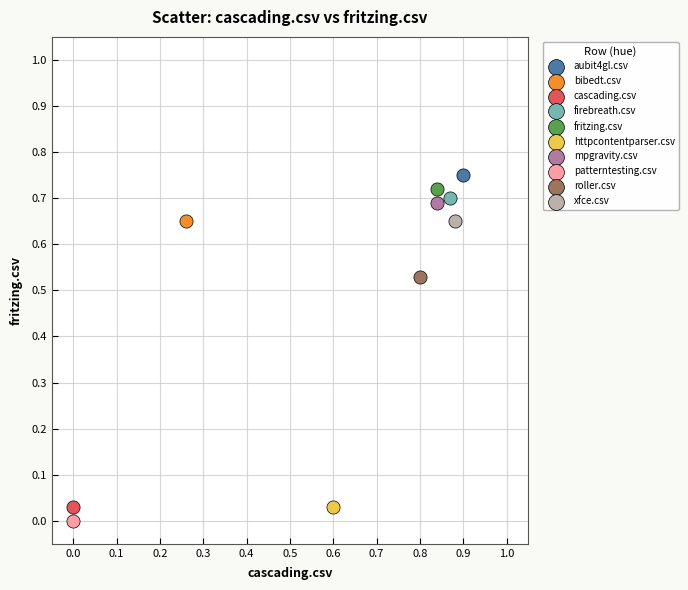

Which series reaches the maximum Y coordinate?

aubit4gl.csv